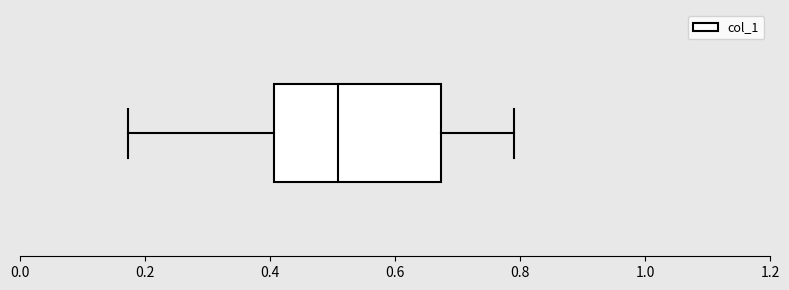

Read this box plot against the x-axis: the position of the median line, the range covered by the box, and the ends of both whiskers. The values are not printed on the chart, so give them approximately, as read against the axis.

median 0.50, box 0.40 to 0.68, whiskers 0.18 to 0.80